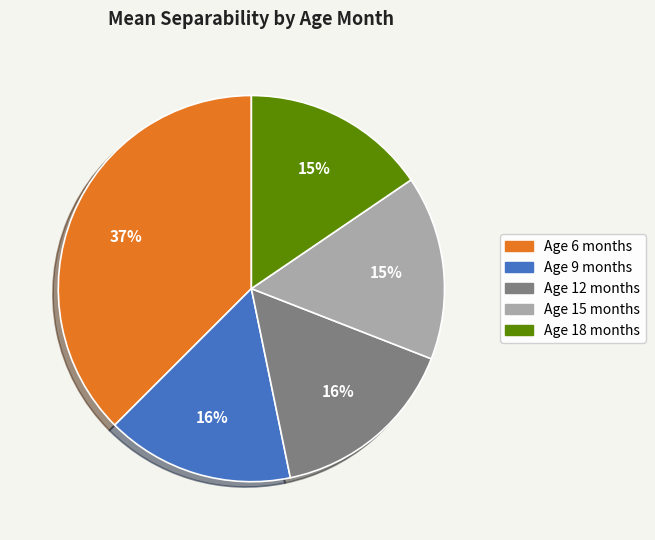

To the nearest percent, what is the average slice percentage?

20%